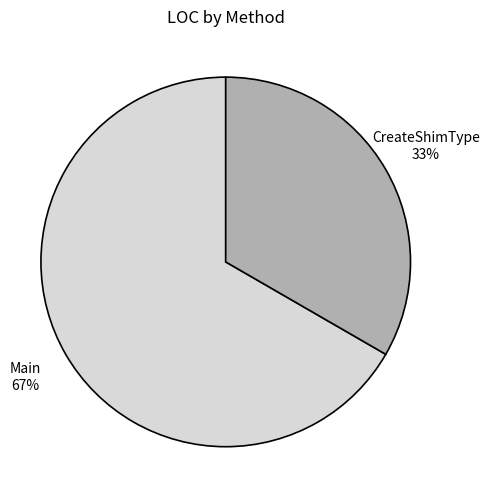

Is there any slice that represents more than half of the pie?

Yes